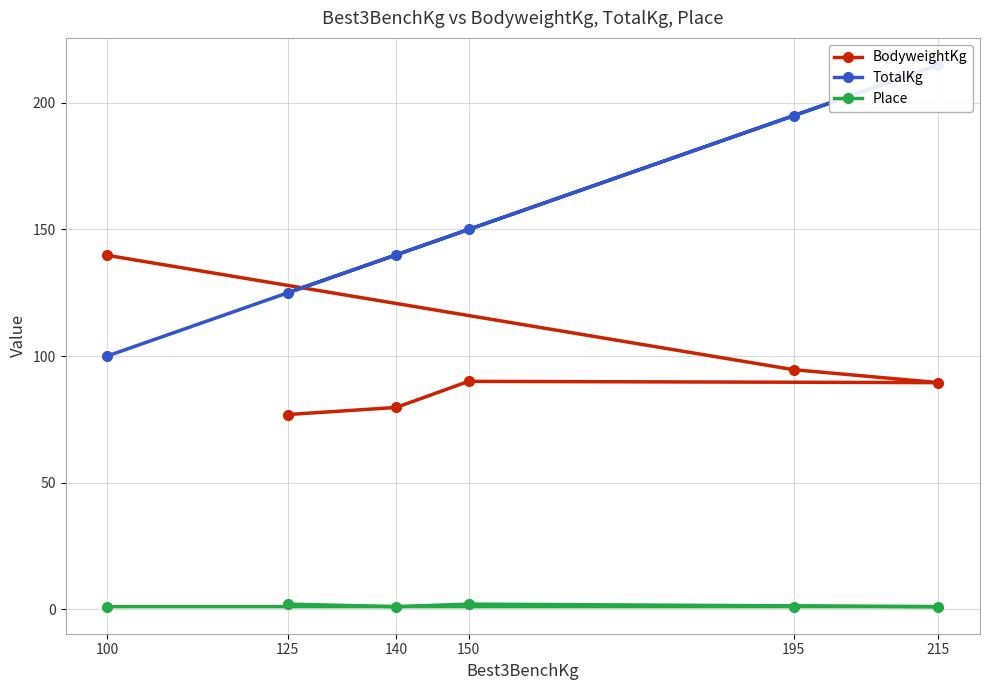

Where is BodyweightKg nearest to the value 108?

195